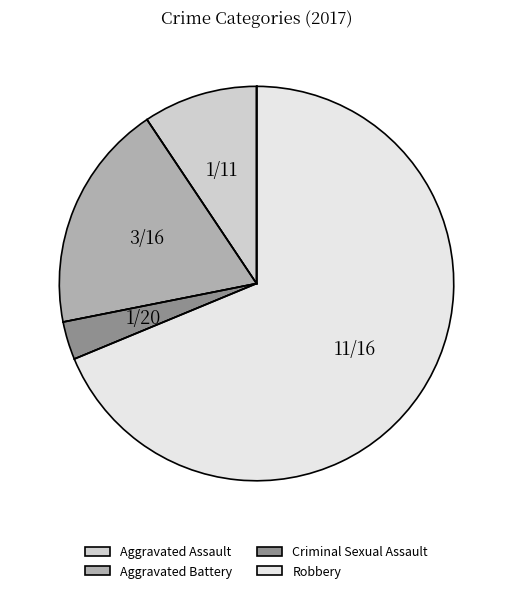

Which category accounts for the majority?

Robbery